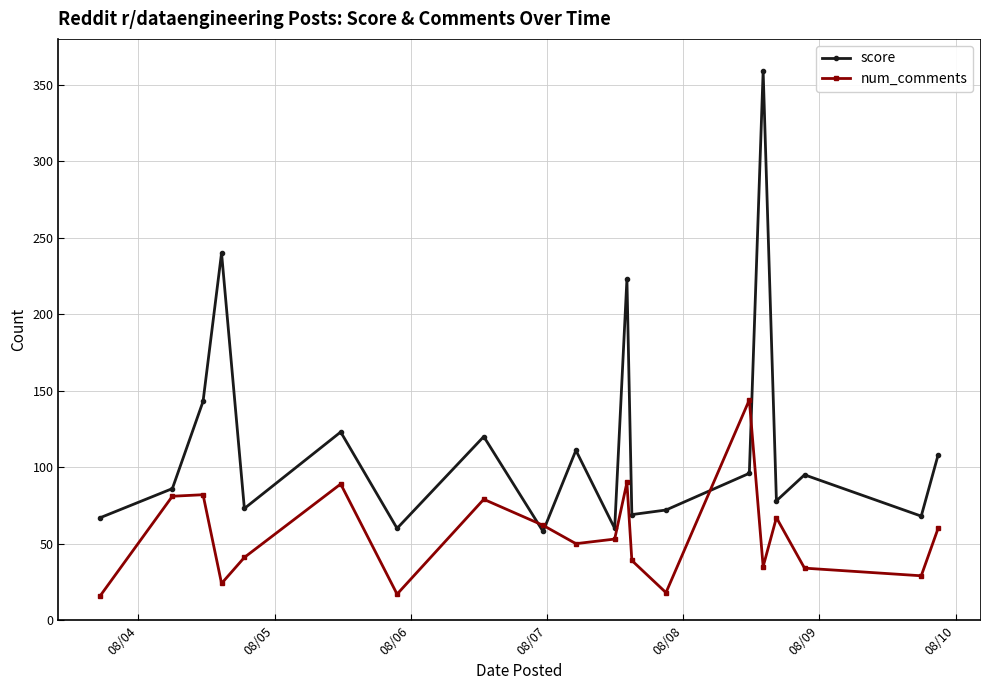

Which series has the largest range (max minus min)?

score